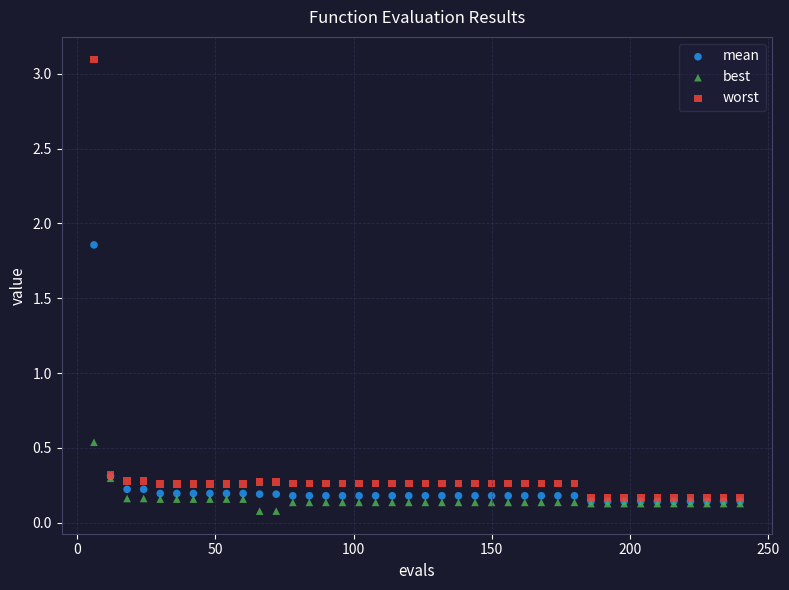

Which series has the largest Y range (max minus min)?

worst